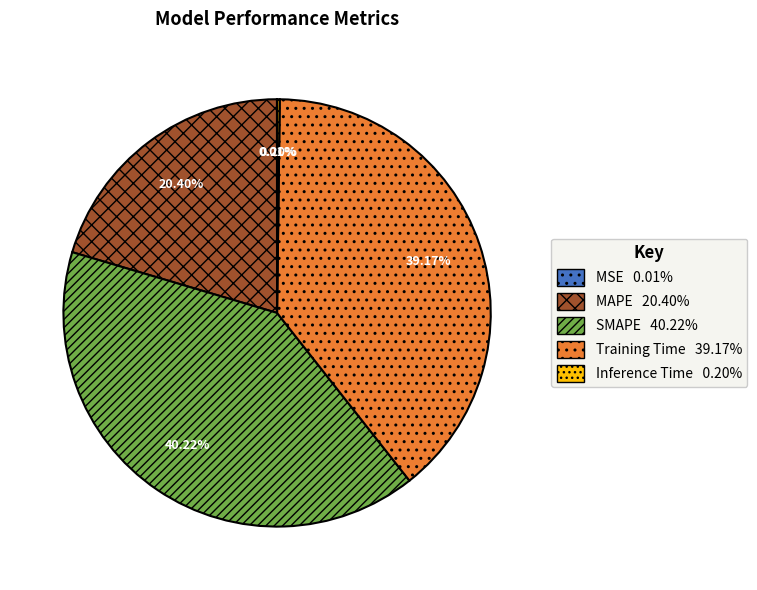

Which slice is the largest?

SMAPE